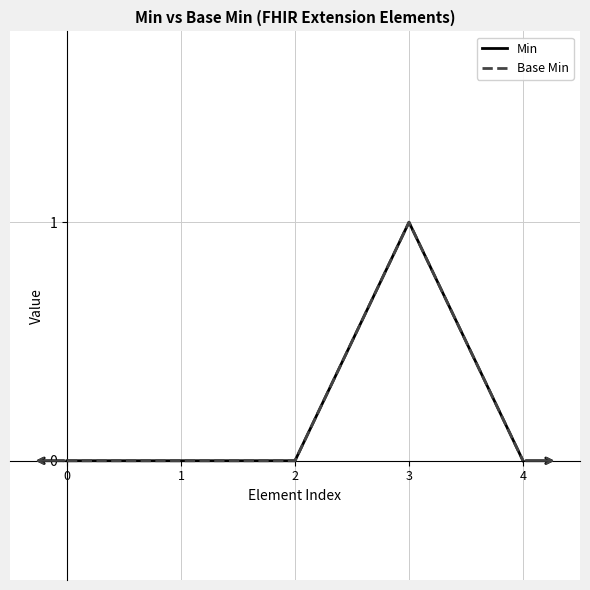

Count the Min values in the range 0 to 1.

5